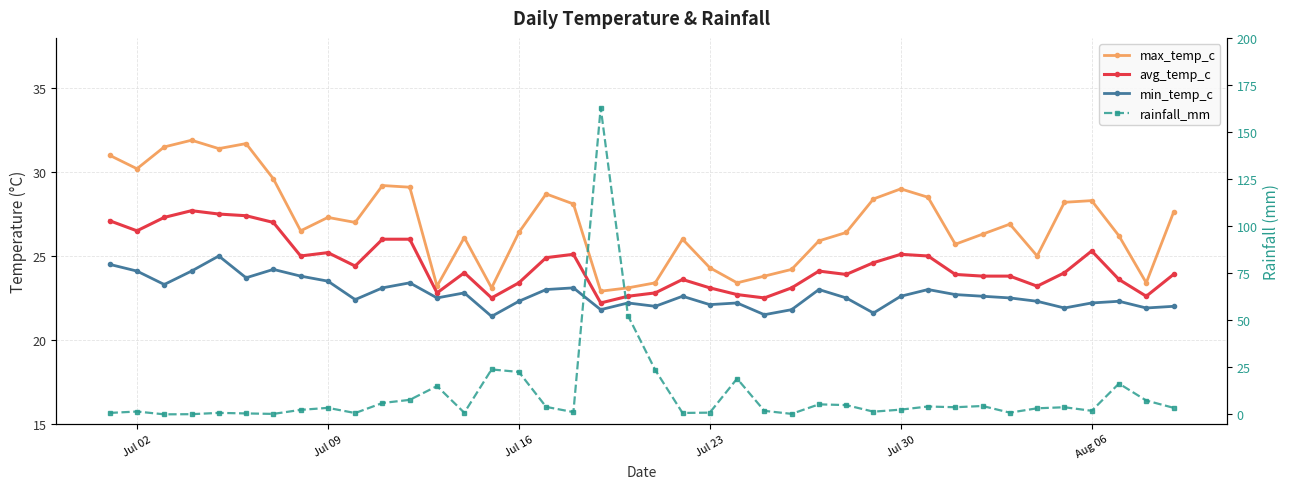

What is the difference between the second highest and minimum values in the rainfall_mm series?

52.4